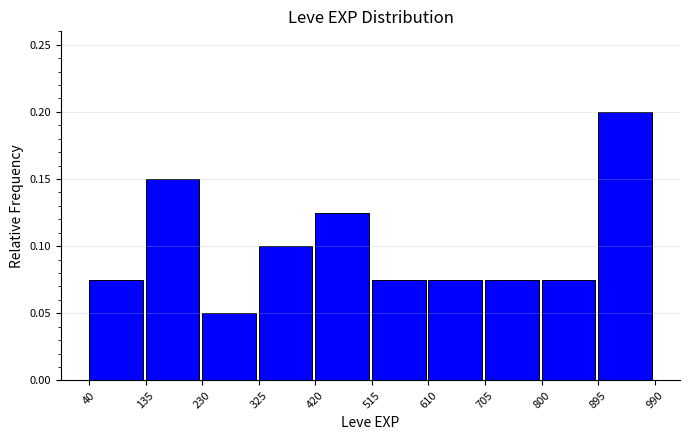

How tall is the bar that spans 325 to 420 on the x-axis? The values are not printed on the chart, so give them approximately, as read against the axis.

0.100